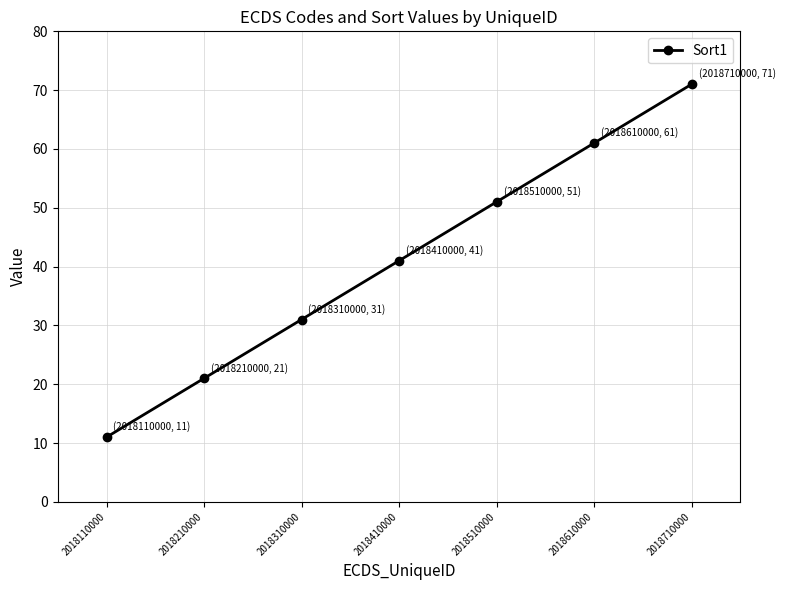

How many values are below 41?

3